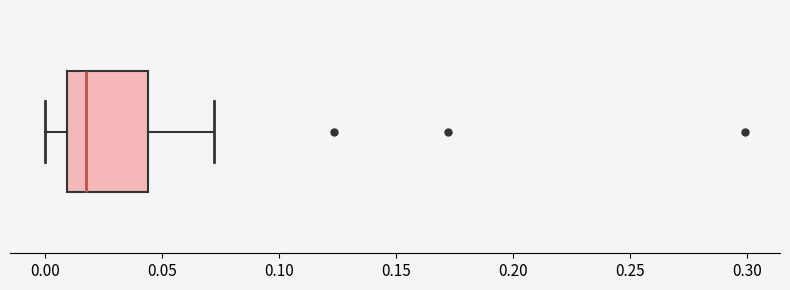

Transcribe this box plot: give where the median line is, the range the box spans, and where the two whiskers end, as read against the x-axis. The values are not printed on the chart, so give them approximately, as read against the axis.

median 0.015, box 0.010 to 0.045, whiskers 0.000 to 0.070